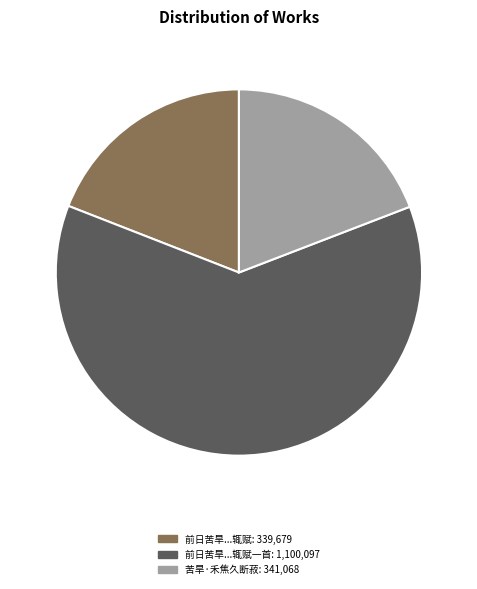

Approximately how many times larger is the value at 前日苦旱...辄赋一首 compared to 前日苦旱...辄赋?

3.2